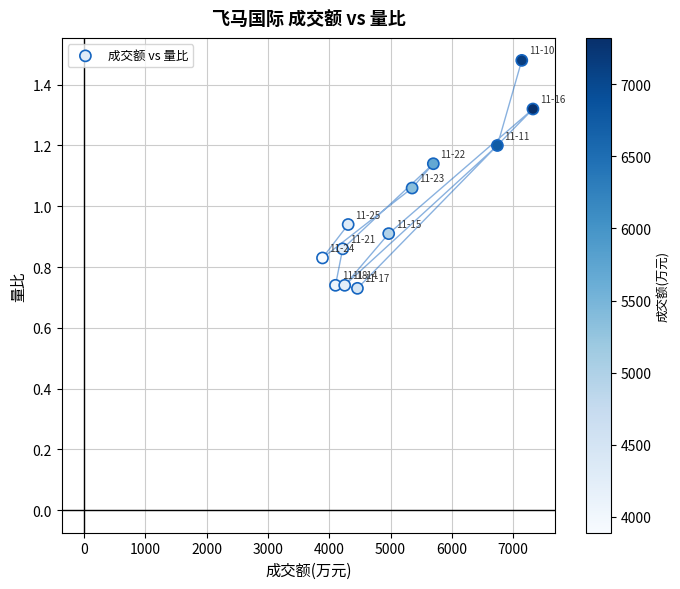

What is the range of X values (max minus min)?

3433.0